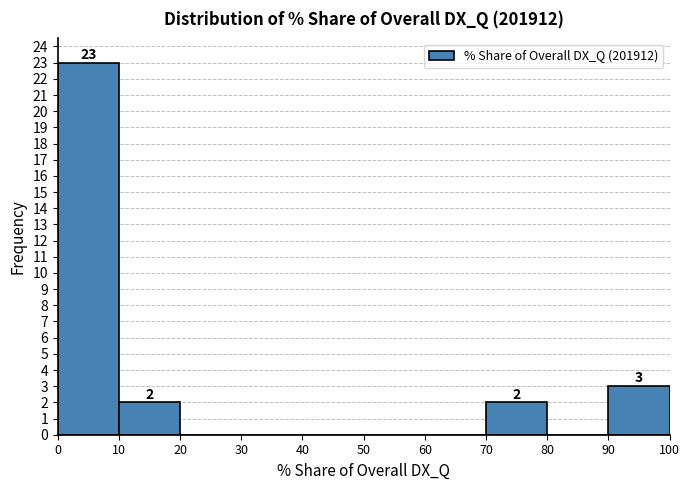

Which range on the x-axis has the tallest bar?

0 to 10